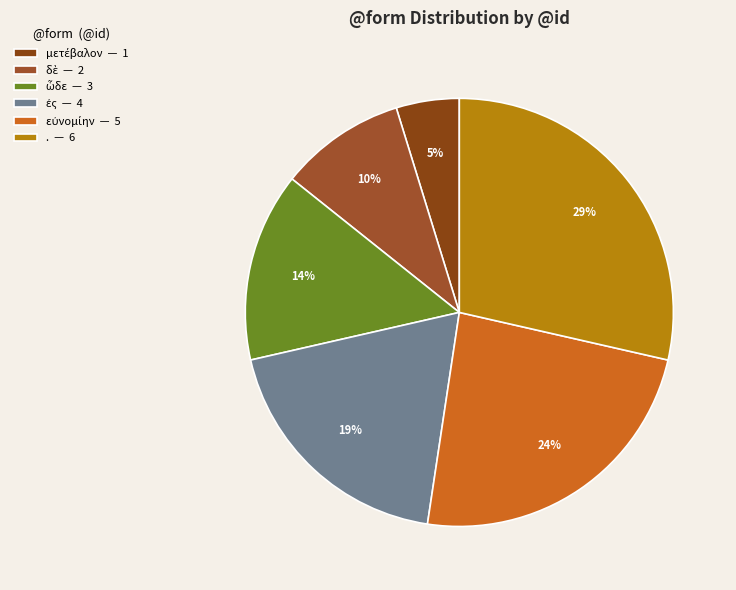

How many slices are in this pie chart?

6